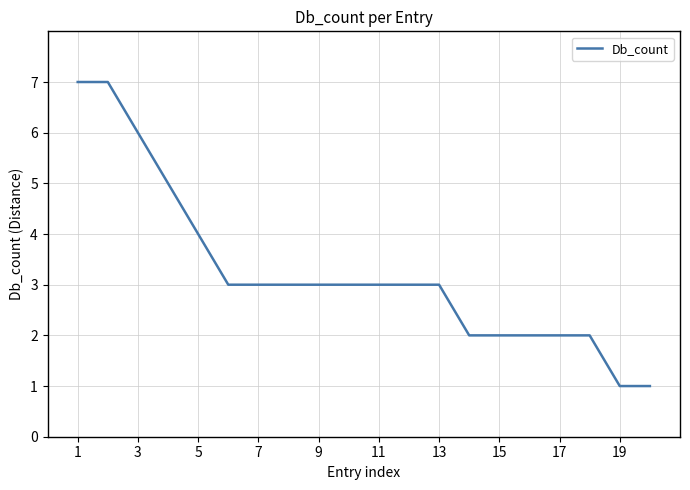

Reading left to right, list all the values displayed in this chart.

7	7	6	5	4	3	3	3	3	3	3	3	3	2	2	2	2	2	1	1